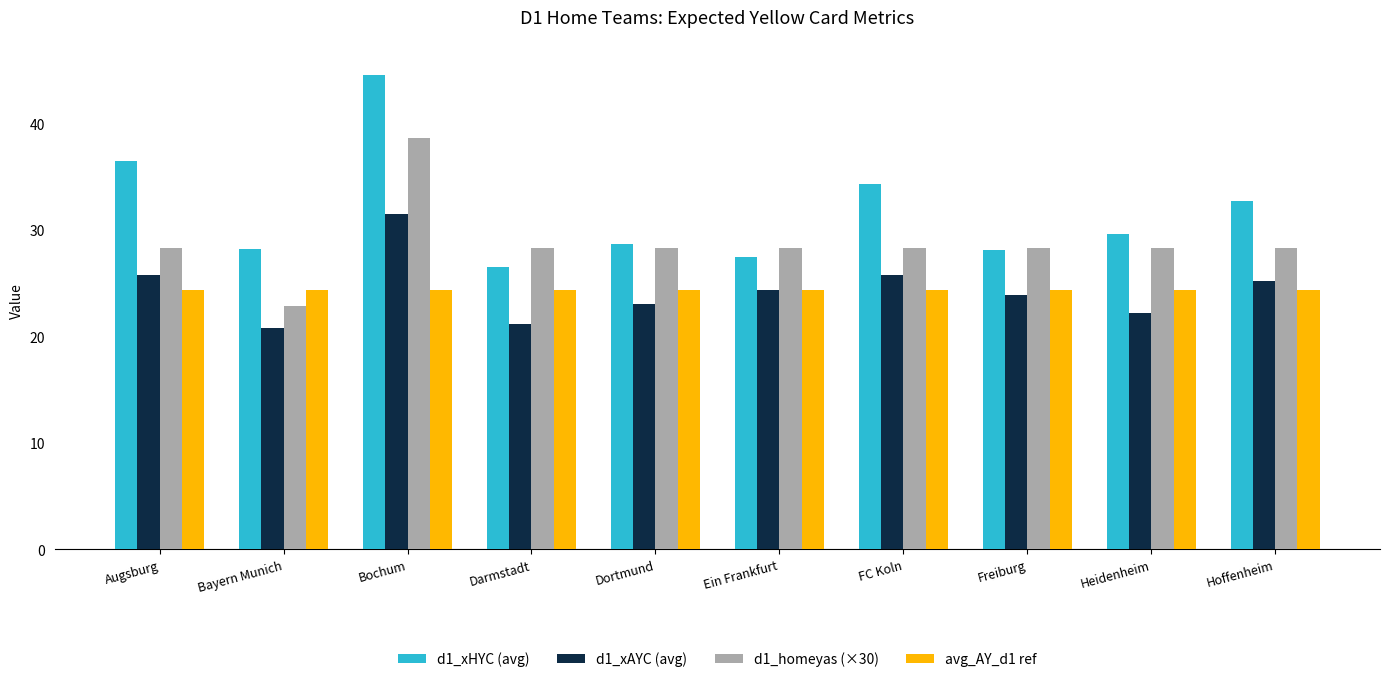

The d1_homeyas (×30) series shows 22.9 at Bayern Munich. True or false?

True